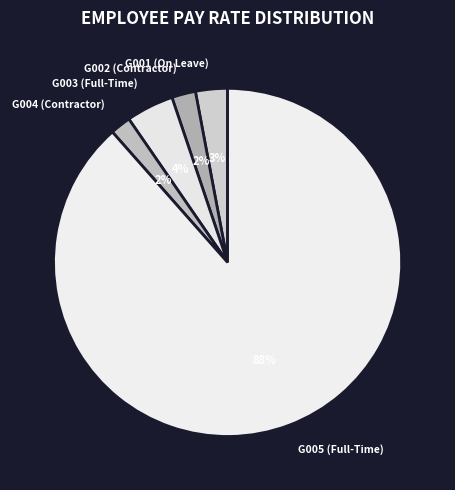

How many segments does this pie chart have?

5